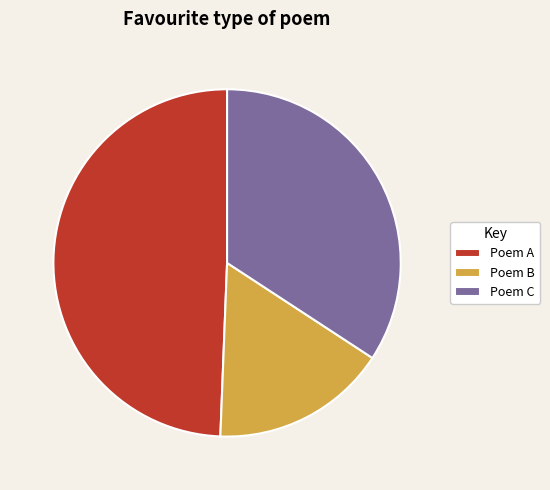

Is there a majority slice in this chart?

No